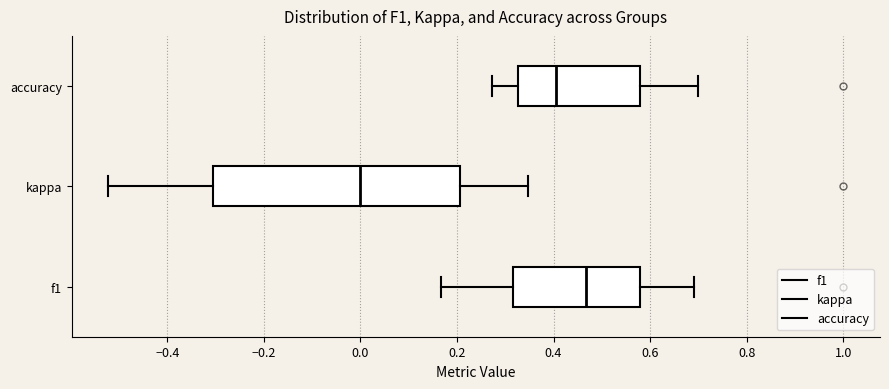

Reading bottom to top, transcribe this box plot: for each box, give where its median line is, the range the box spans, and where its two whiskers end, as read against the x-axis. The values are not printed on the chart, so give them approximately, as read against the axis.

f1: median 0.46, box 0.32 to 0.58, whiskers 0.16 to 0.70
kappa: median 0.00, box -0.30 to 0.20, whiskers -0.52 to 0.34
accuracy: median 0.40, box 0.32 to 0.58, whiskers 0.28 to 0.70